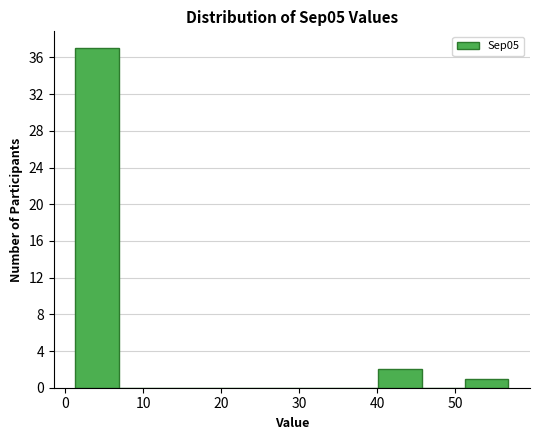

Over which range of the x-axis is the bar tallest?

1 to 7